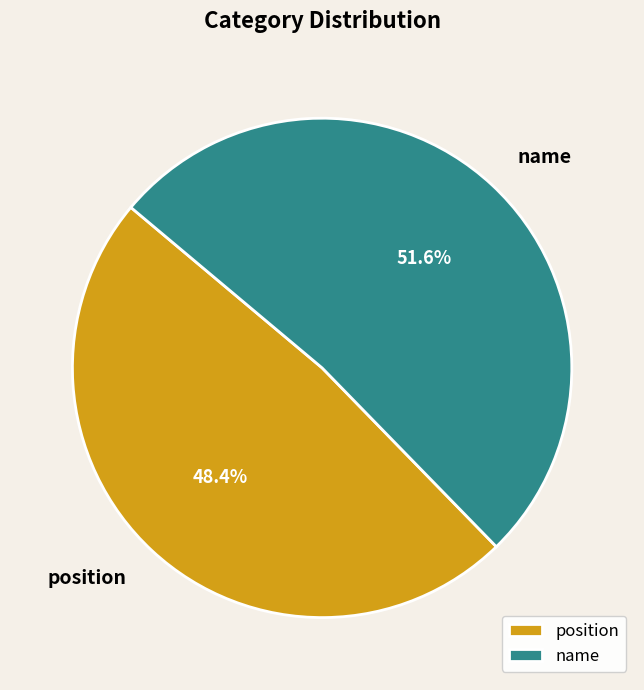

What is the smallest slice in the pie chart?

position